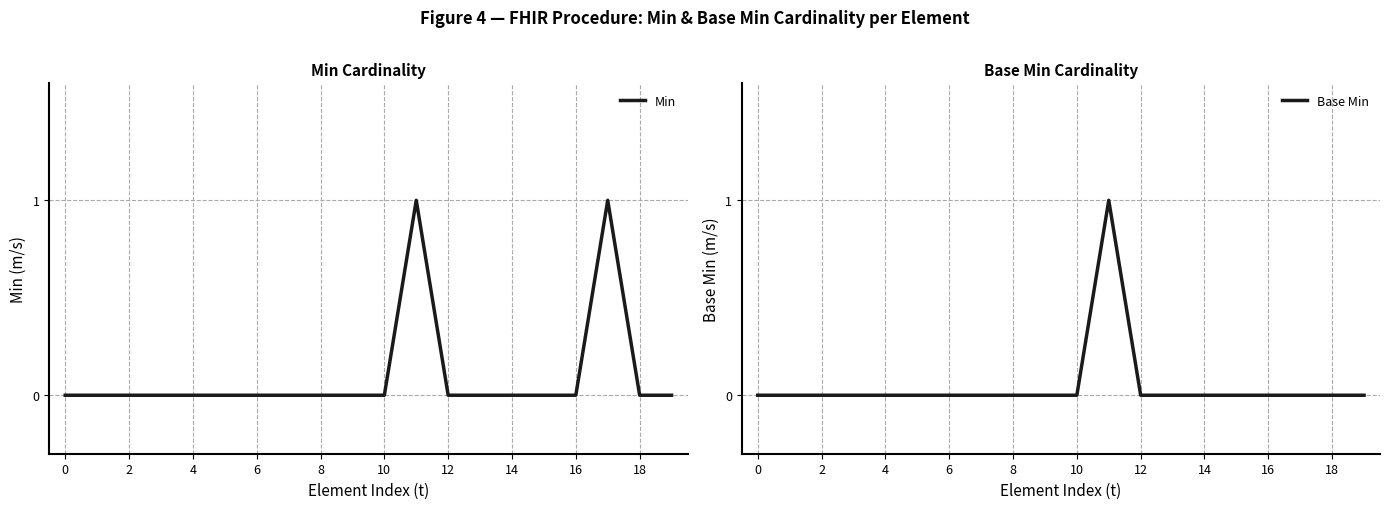

The Base Min series shows 0 at 10. True or false?

True